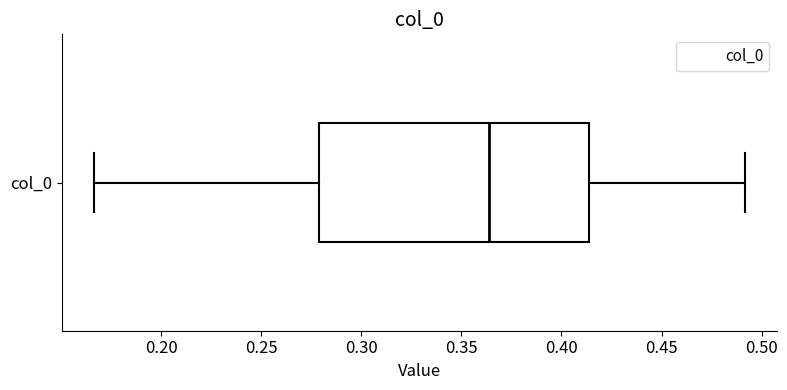

Transcribe this box plot: give where the median line is, the range the box spans, and where the two whiskers end, as read against the x-axis. The values are not printed on the chart, so give them approximately, as read against the axis.

median 0.365, box 0.280 to 0.415, whiskers 0.165 to 0.490